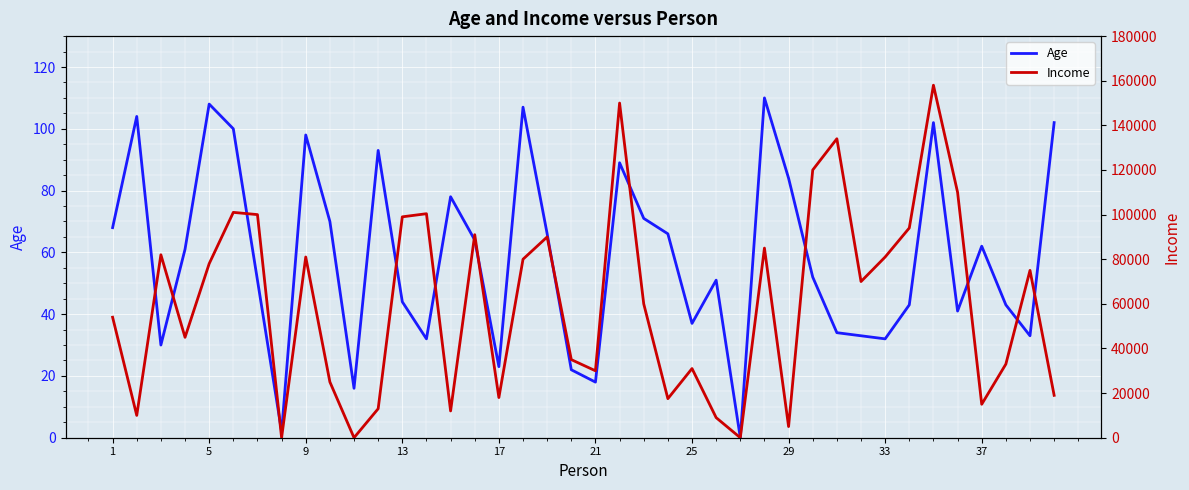

True or false: Age has more than 1 points higher than both neighbors.

True